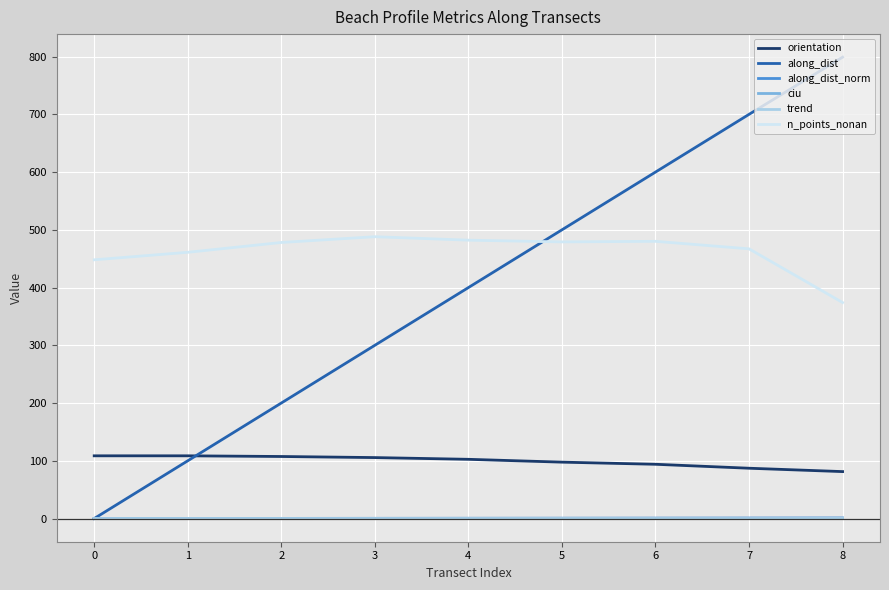

Which series has the largest total across all categories?

n_points_nonan